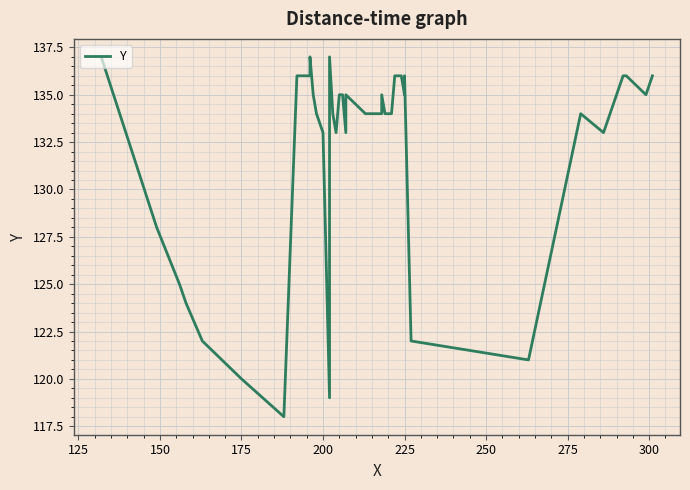

How many interior local peaks (higher than both neighbors) does the data have?

6